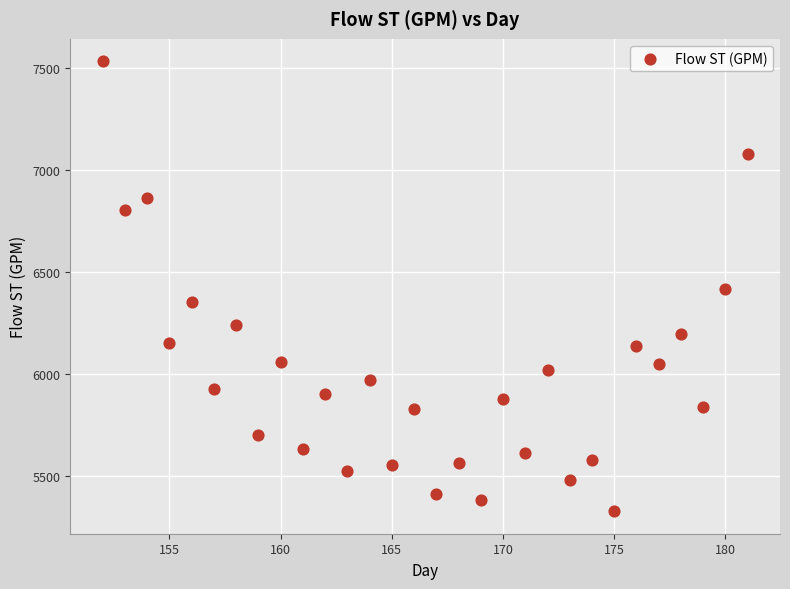

What is the range of Y values (max minus min)?

2206.2